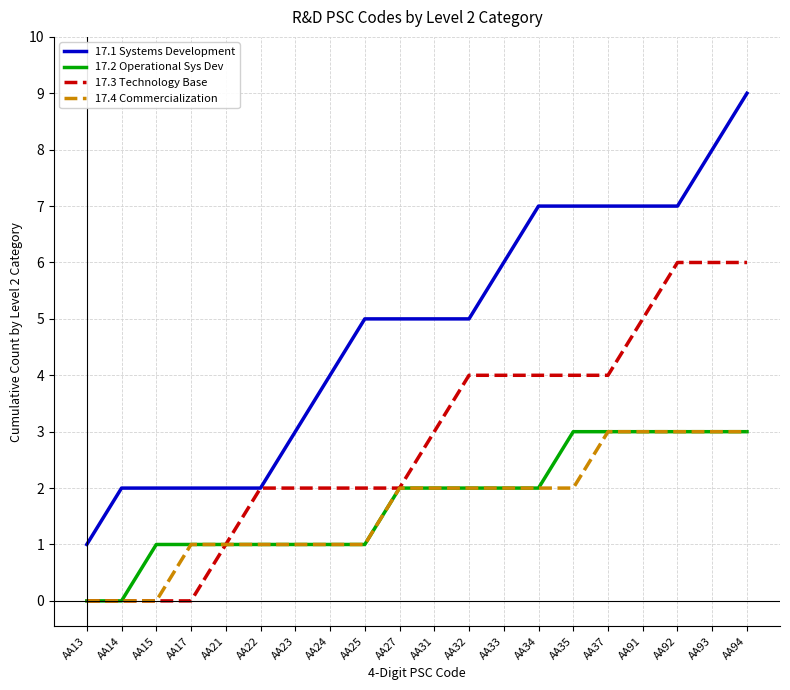

What is the spread (max minus min) of values at AA94?

6